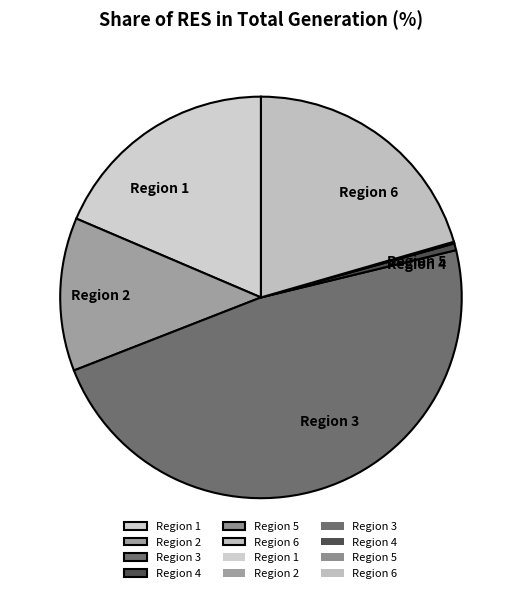

Is the sum of Region 4 and Region 1 greater than half?

No